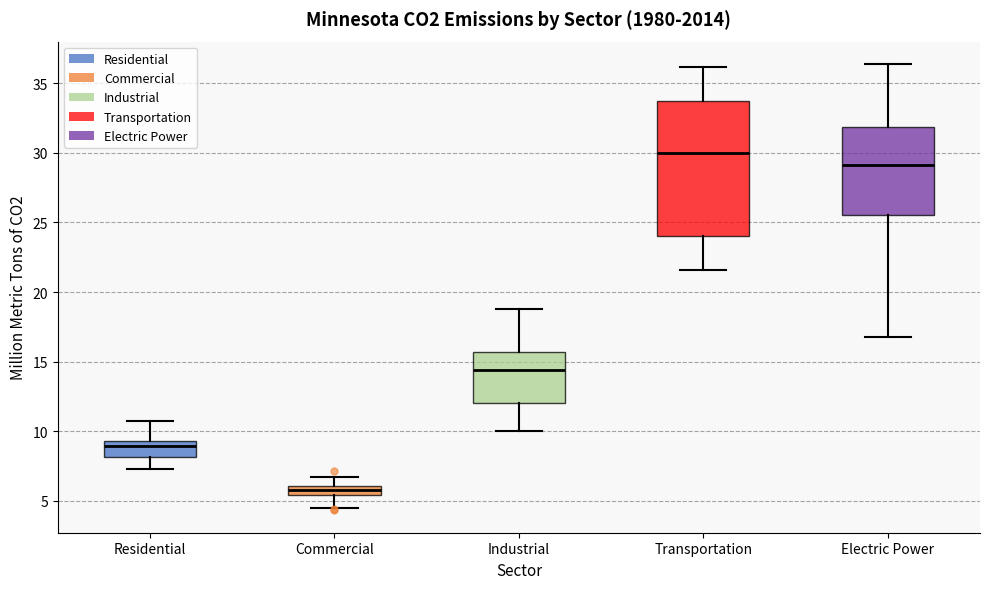

Which box is the tallest, from its lower edge to its upper edge?

Transportation